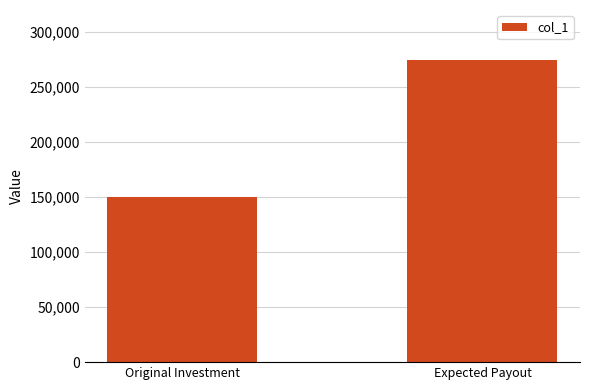

The chart shows a value of 275000 at Expected Payout. True or false?

True